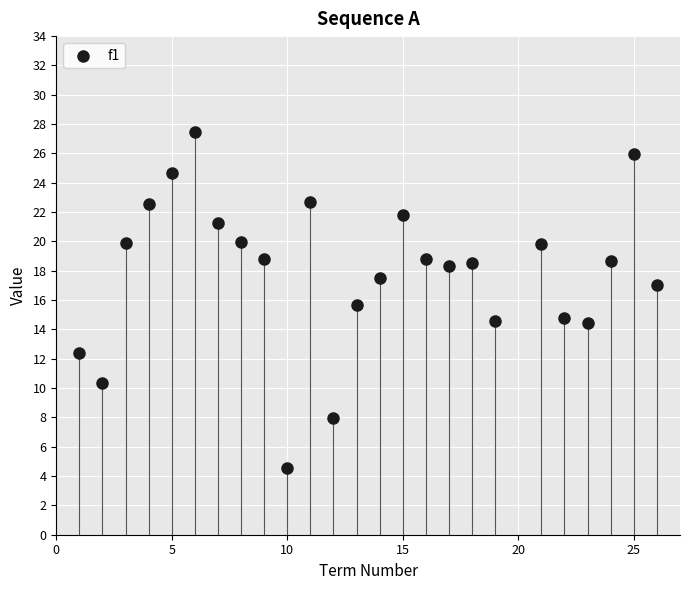

What is the range of X values (max minus min)?

25.0